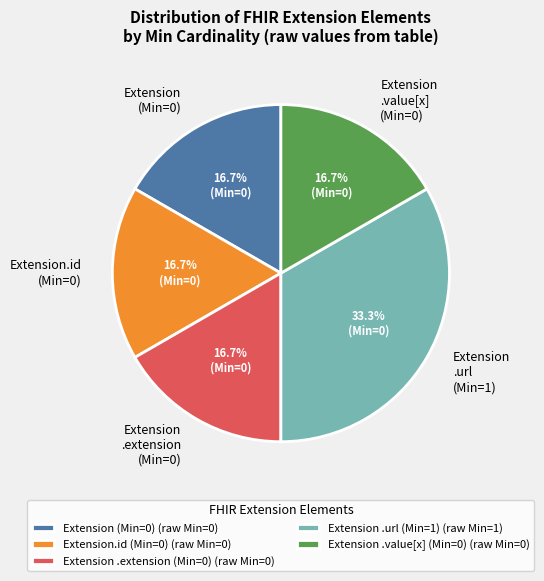

Count the number of slices in the pie.

5